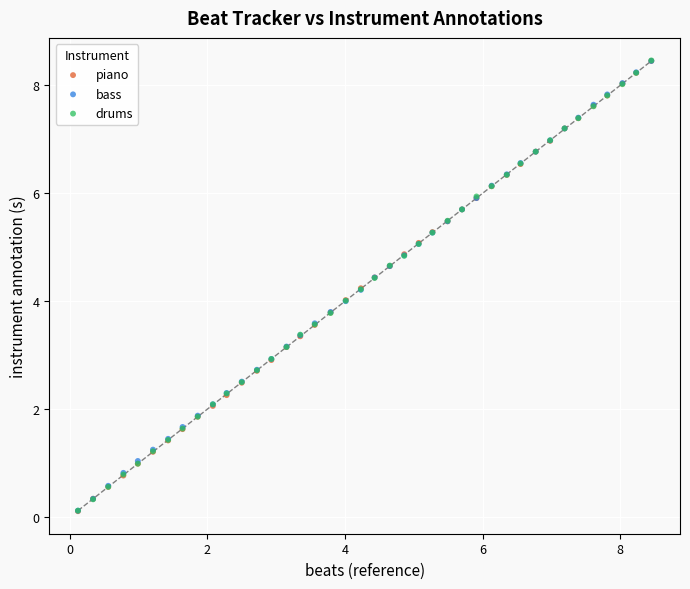

What are all the series names shown in the legend?

piano, bass, drums